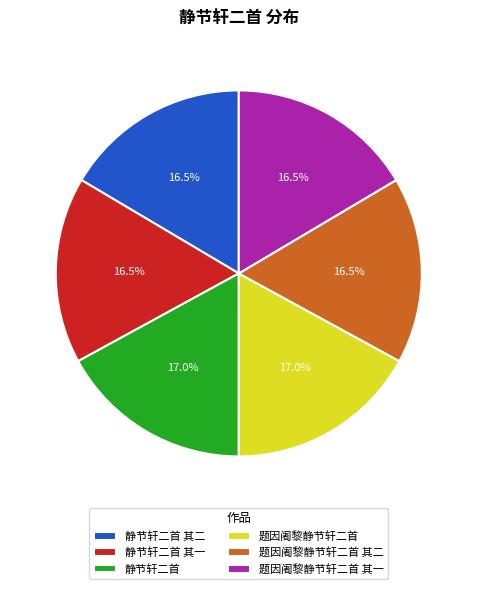

Approximately how many times larger is the value at 题因阇黎静节轩二首 其二 compared to 题因阇黎静节轩二首 其一?

1.0